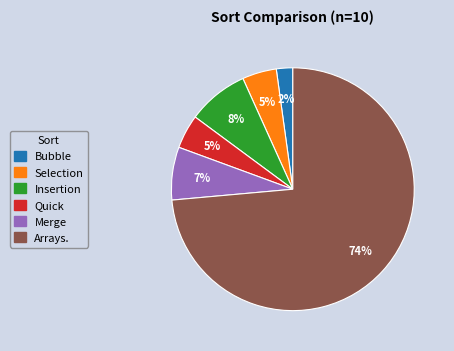

Which slice is the smallest?

Bubble